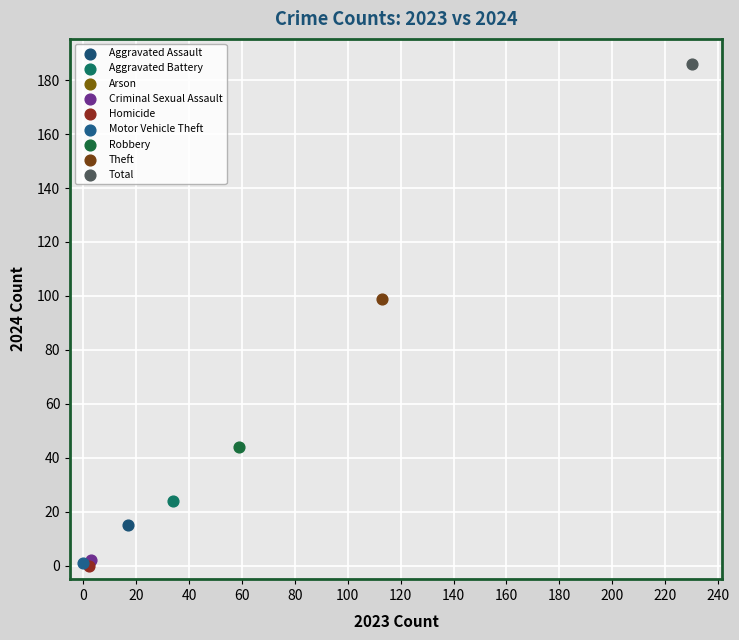

Which series reaches the maximum Y coordinate?

Total